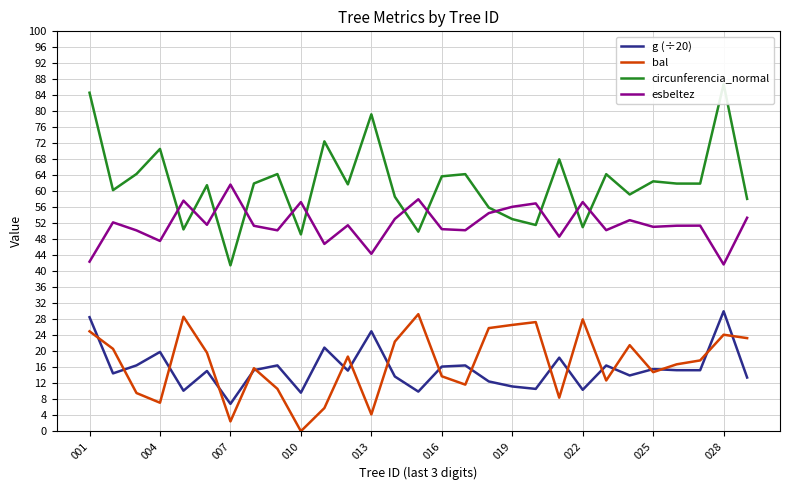

True or false: bal has a value of 2.5 at 007.

True